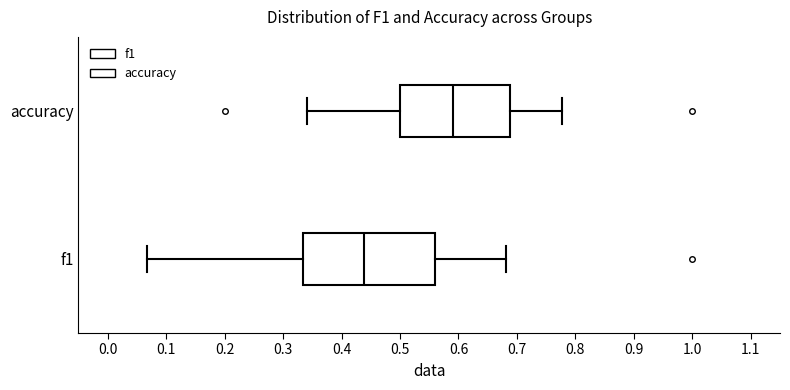

Reading bottom to top, transcribe this box plot: for each box, give where its median line is, the range the box spans, and where its two whiskers end, as read against the x-axis. The values are not printed on the chart, so give them approximately, as read against the axis.

f1: median 0.44, box 0.33 to 0.56, whiskers 0.07 to 0.68
accuracy: median 0.59, box 0.50 to 0.69, whiskers 0.34 to 0.78